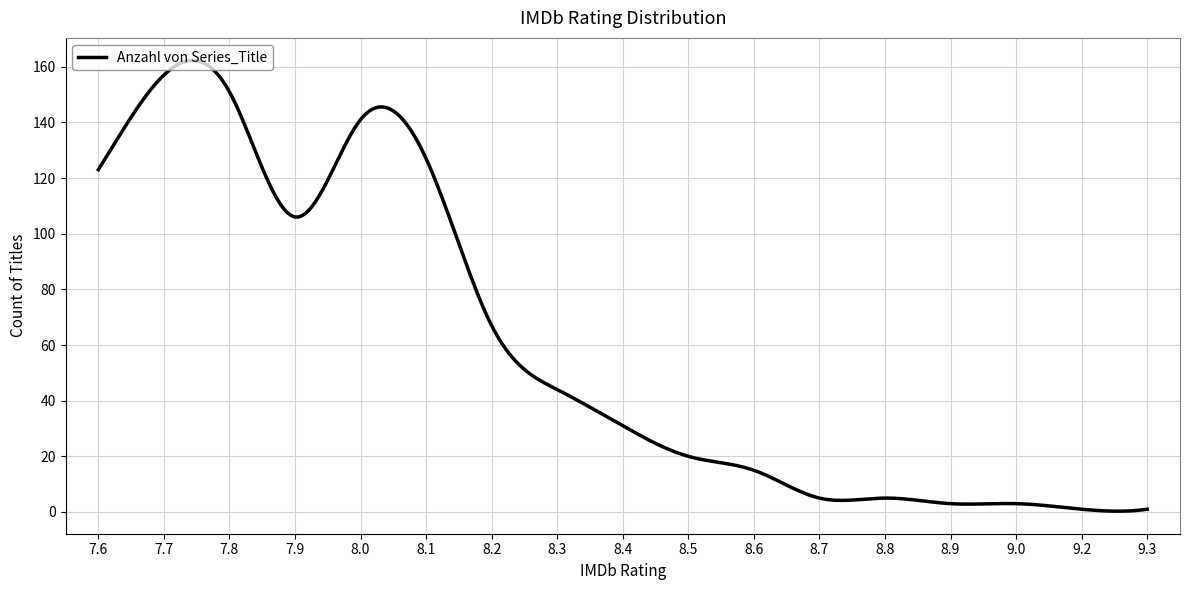

What is the maximum value shown in the chart?

162.3